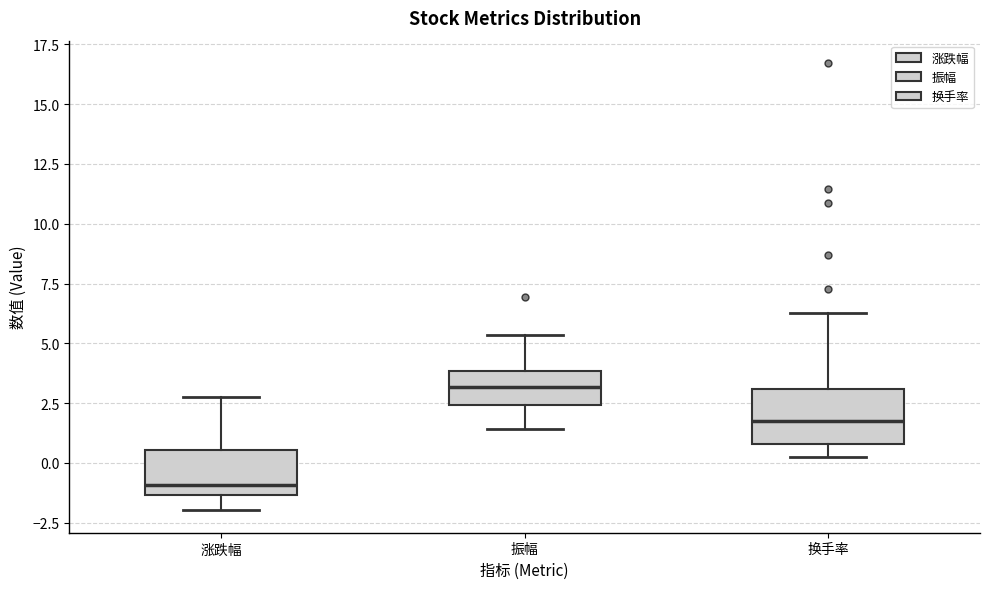

Which box's median line is the highest?

振幅